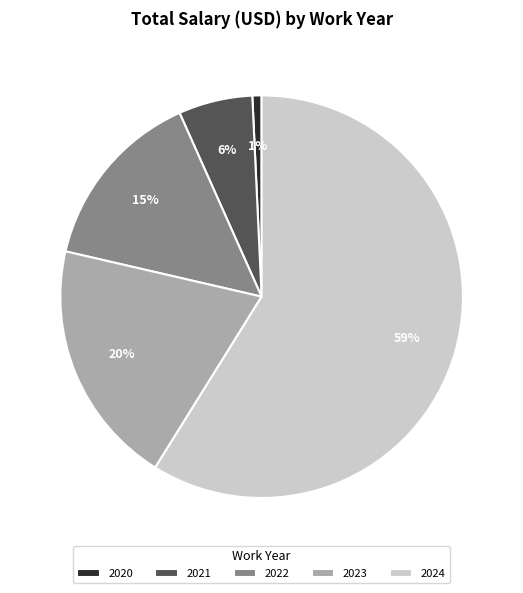

Is it true that 2023 is 34% of the pie?

False